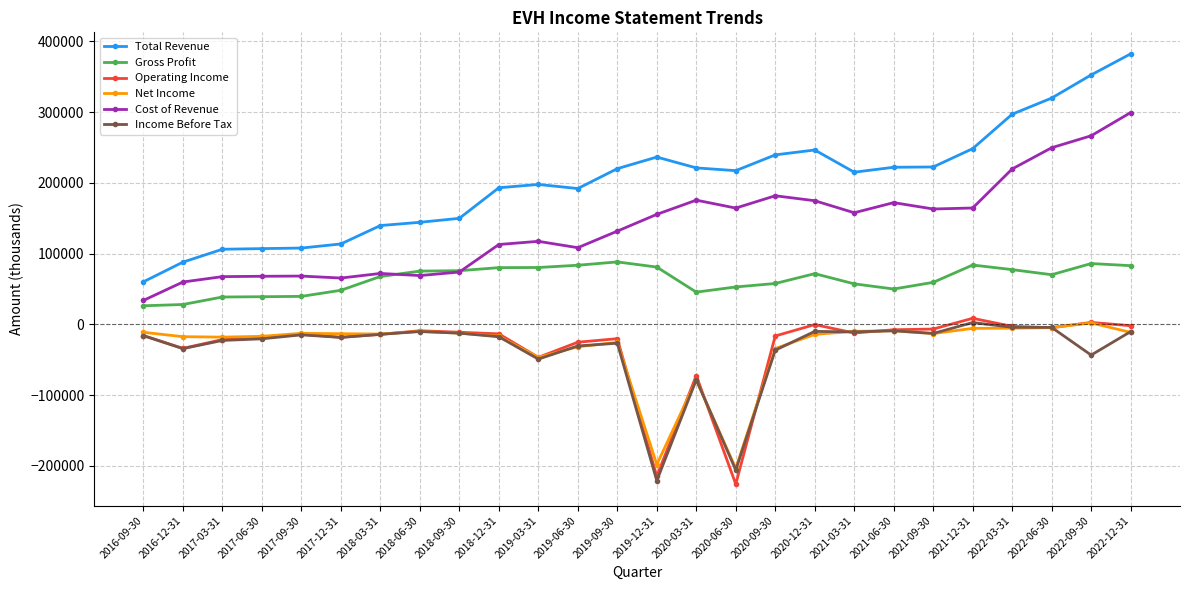

At which label does Total Revenue reach its peak?

2022-12-31